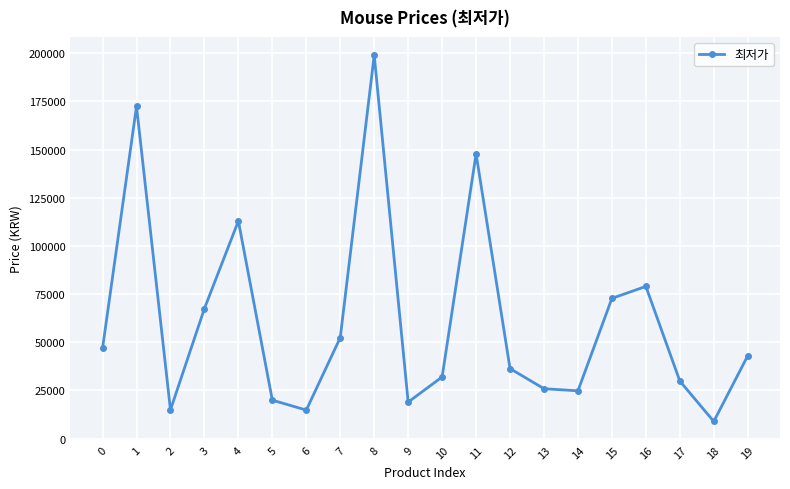

The value at 3 is 67510. True or false?

True